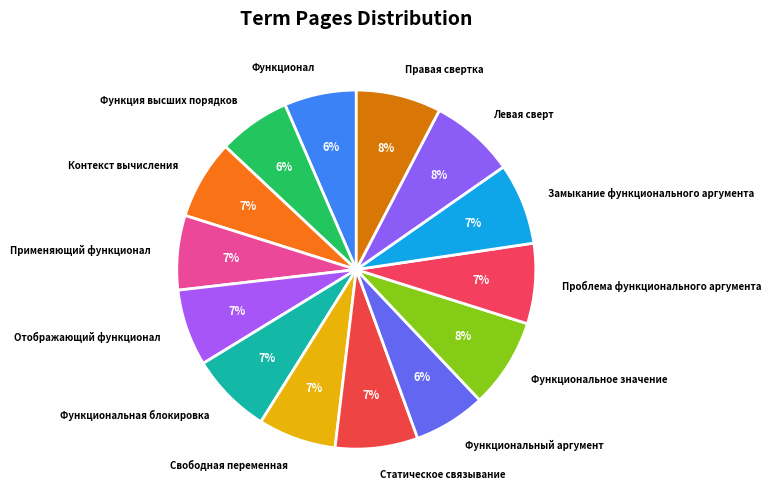

Is the sum of Функциональный аргумент and Функция высших порядков greater than half?

No